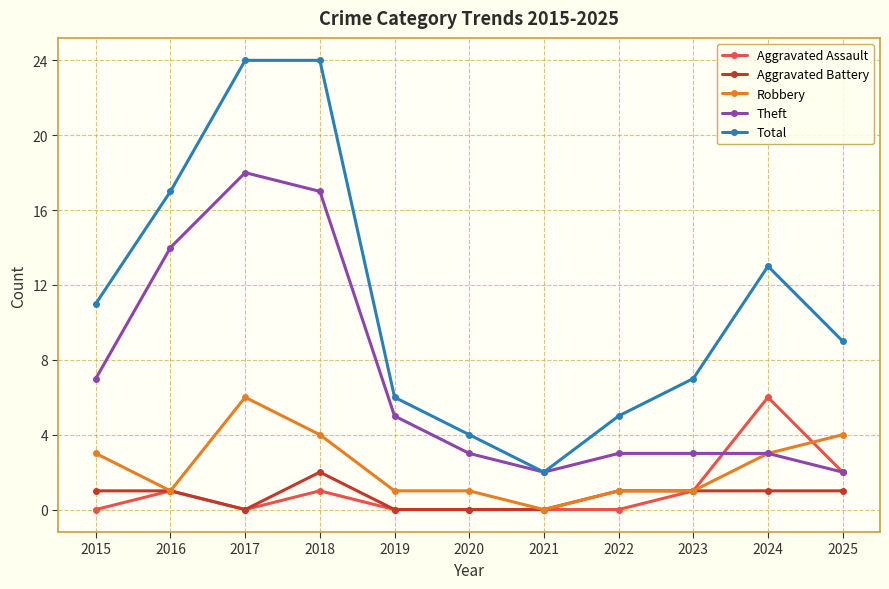

What is the difference between the highest and lowest values at 2017?

24